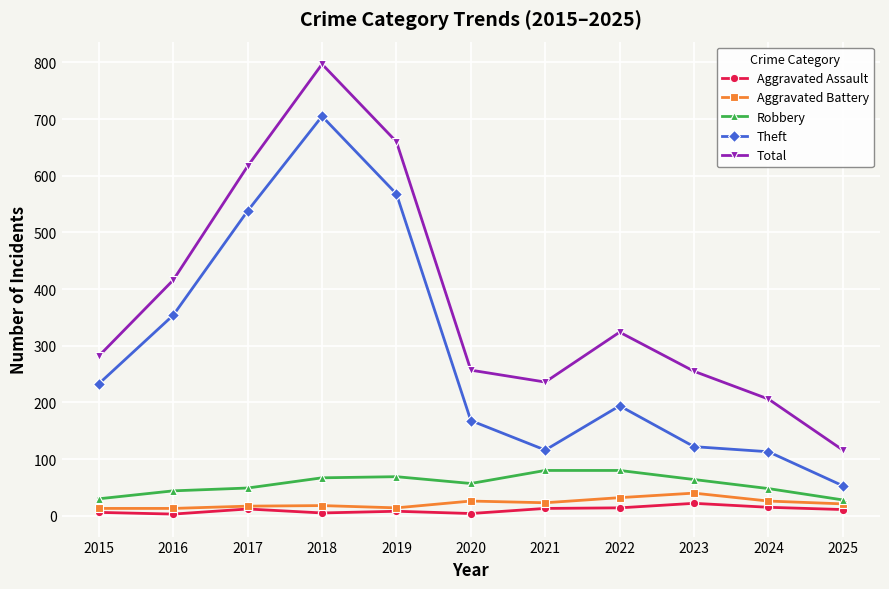

Which category has the lowest value in the Total series?

2025